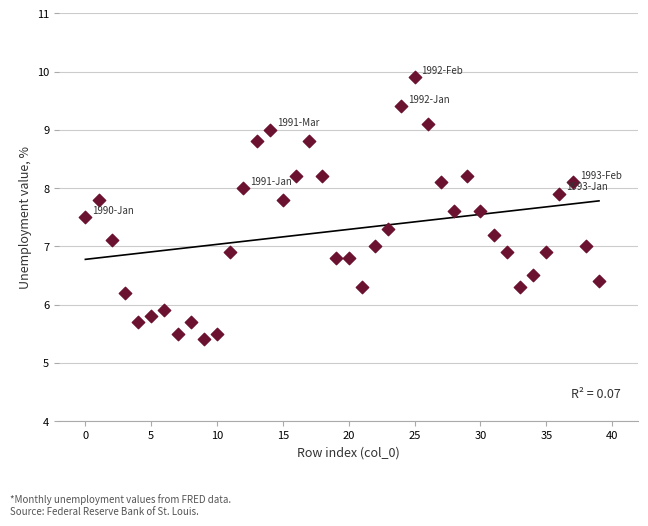

What is the range of Y values (max minus min)?

4.5